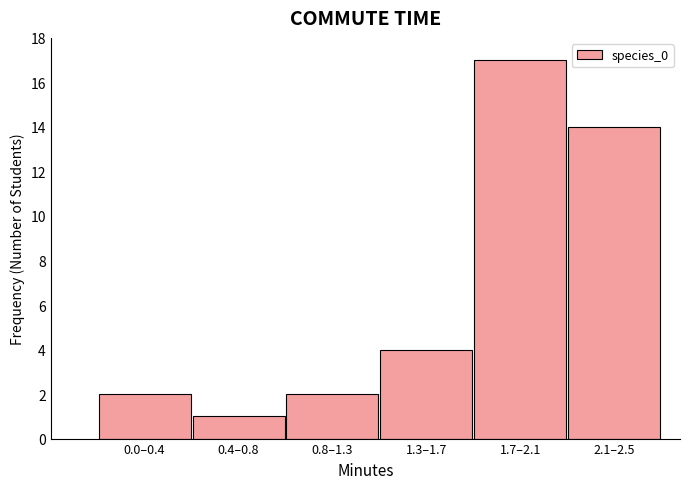

Reading right to left, transcribe all the data shown in this chart.

14	17	4	2	1	2